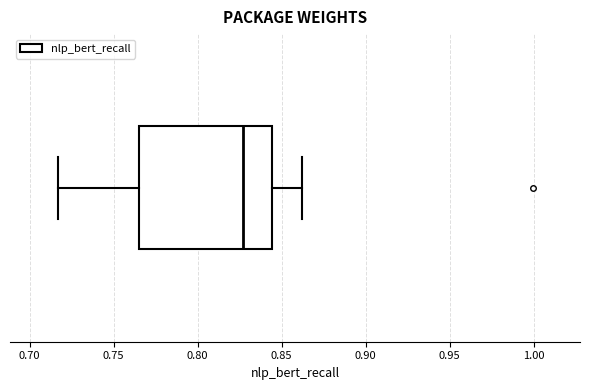

Transcribe this box plot: give where the median line is, the range the box spans, and where the two whiskers end, as read against the x-axis. The values are not printed on the chart, so give them approximately, as read against the axis.

median 0.825, box 0.765 to 0.845, whiskers 0.715 to 0.860